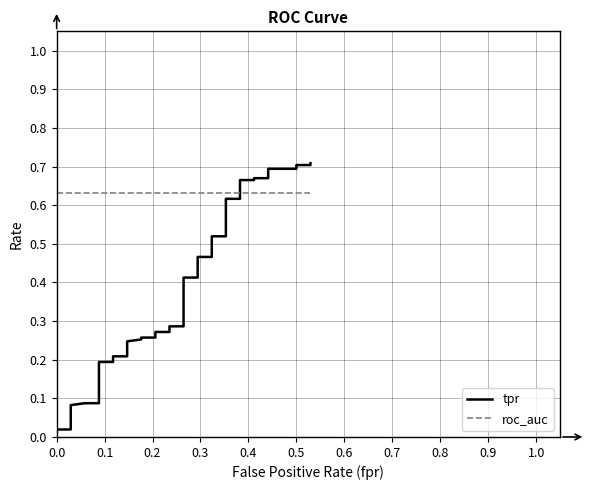

True or false: roc_auc has more than 2 points higher than both neighbors.

False